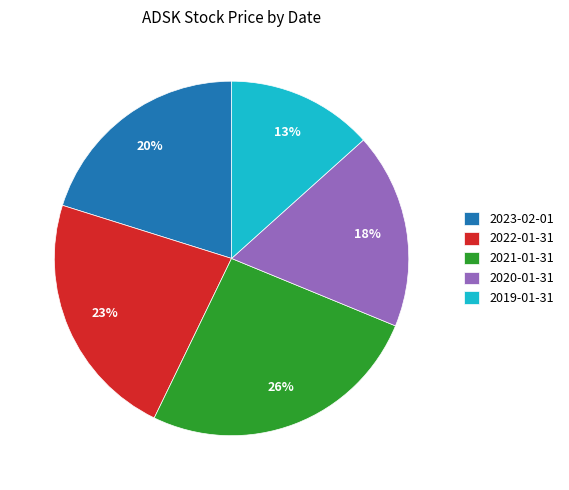

Does 2023-02-01 represent more than half of the total?

No